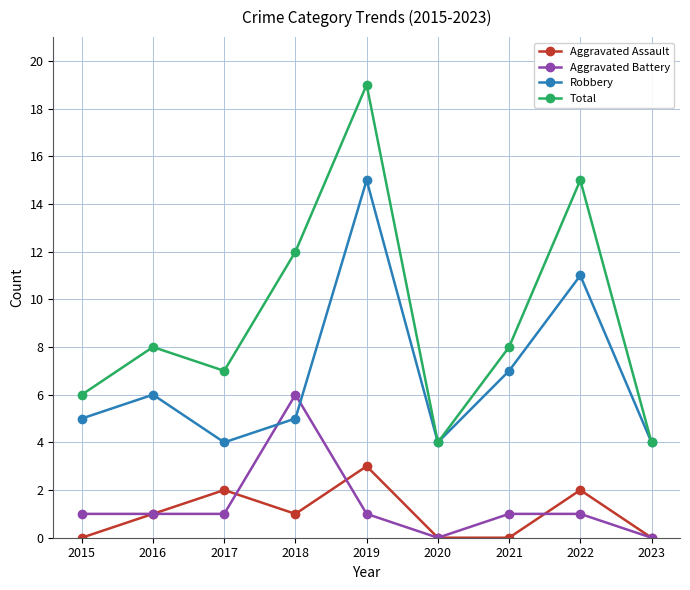

At how many categories does at least one series exceed 18?

1